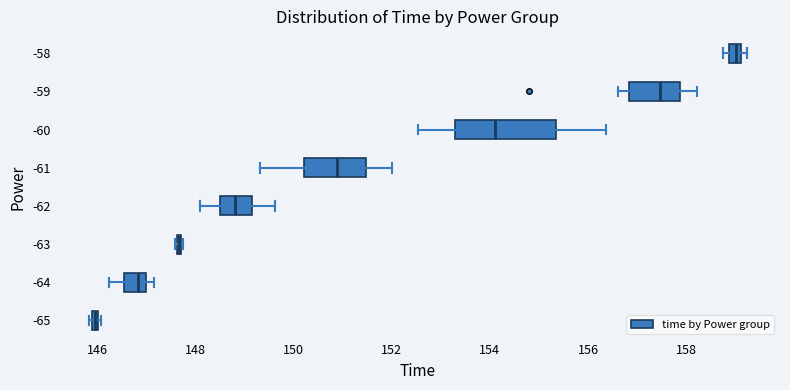

Comparing the boxes themselves (not the whiskers), which one is the widest?

-60